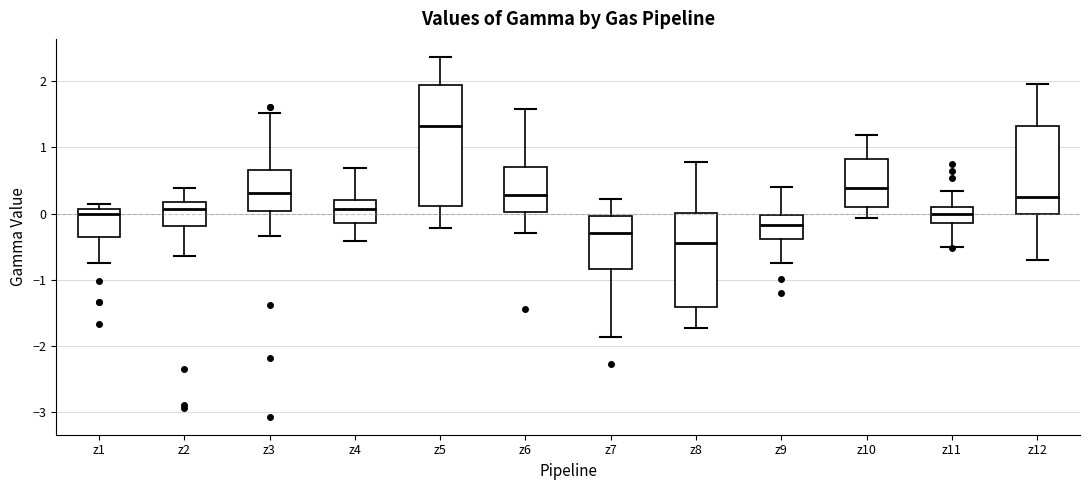

Comparing the boxes themselves (not the whiskers), which one is the tallest?

z5